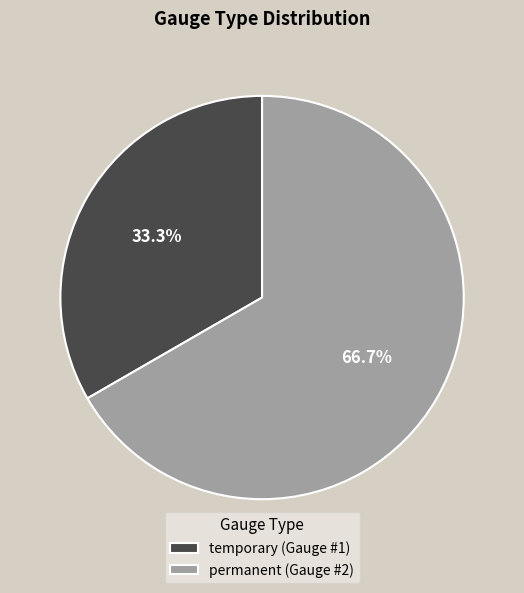

Is there any slice that represents more than half of the pie?

Yes